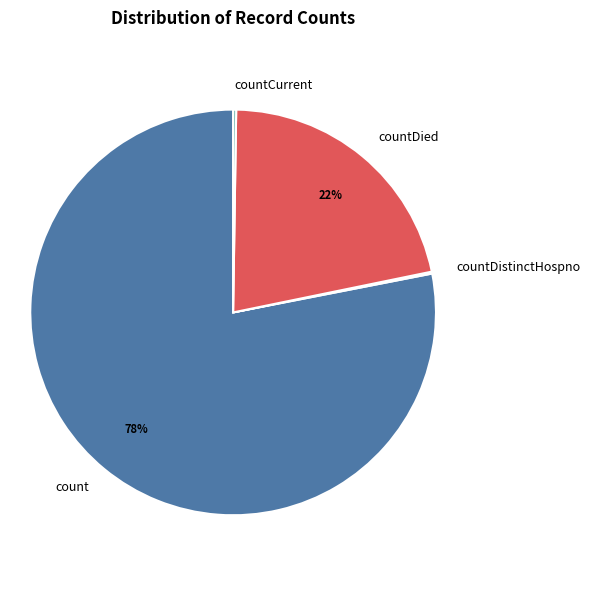

To the nearest percent, what is the average slice percentage?

25%